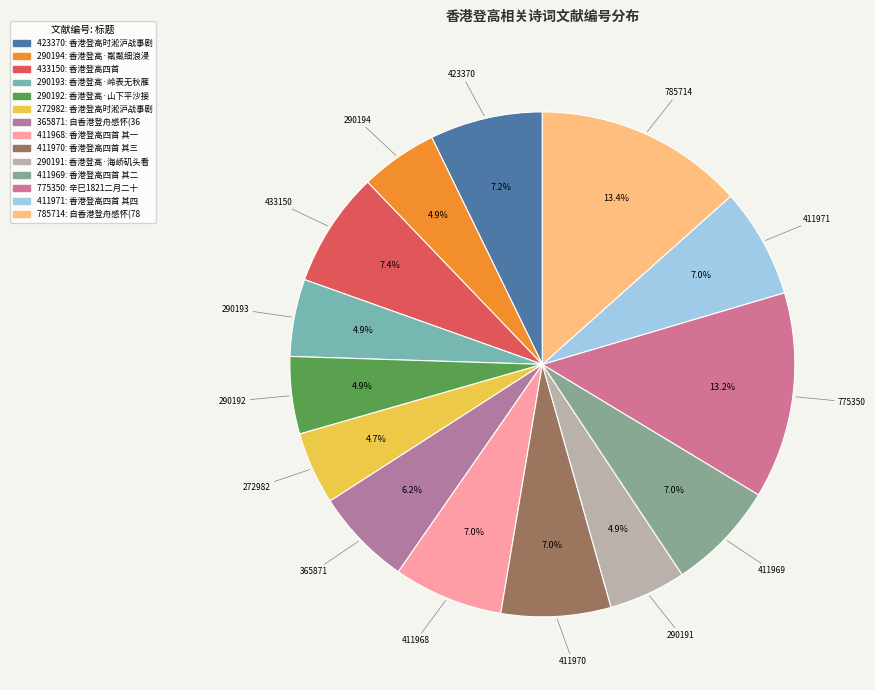

Count the number of slices in the pie.

14